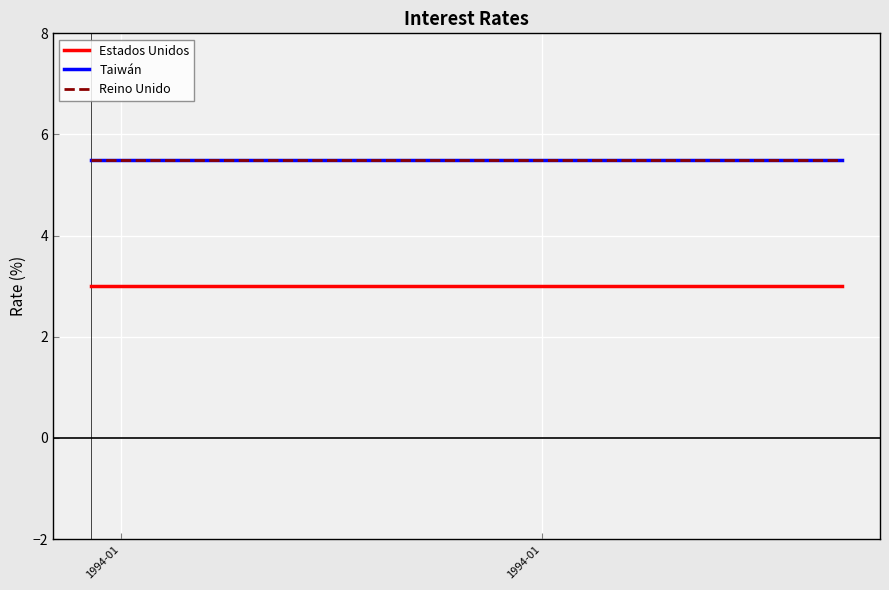

How many lines are shown in the chart?

3